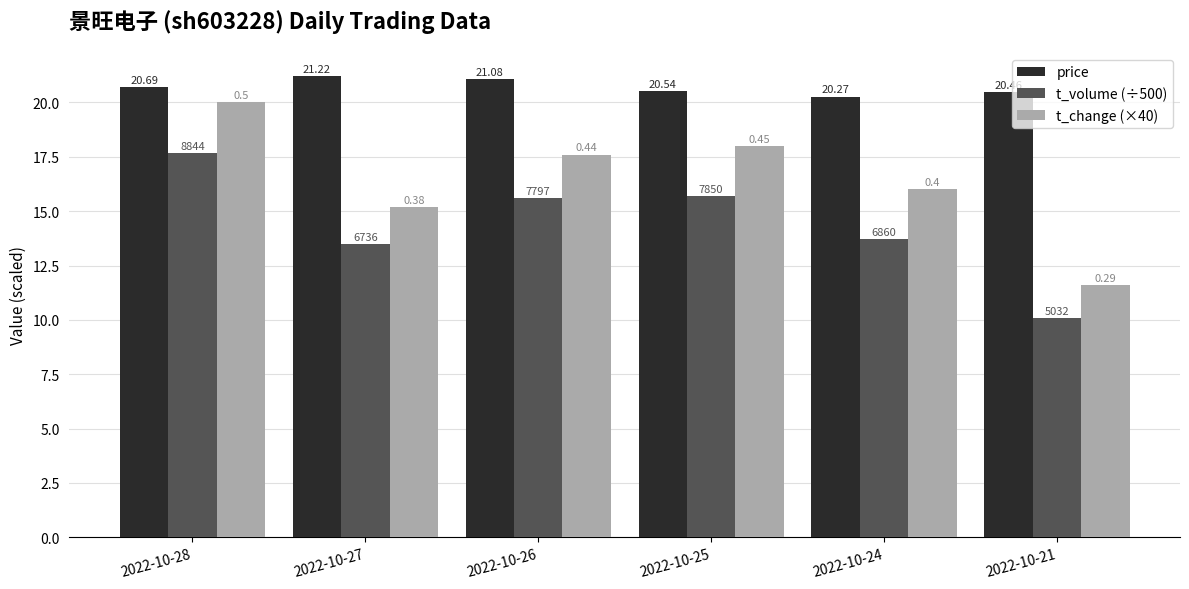

What are all the series names shown in the legend?

price, t_volume (÷500), t_change (×40)